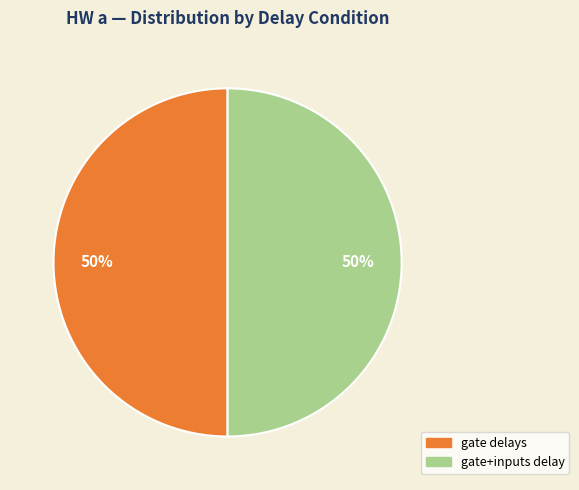

To the nearest percent, what is the average slice percentage?

50%